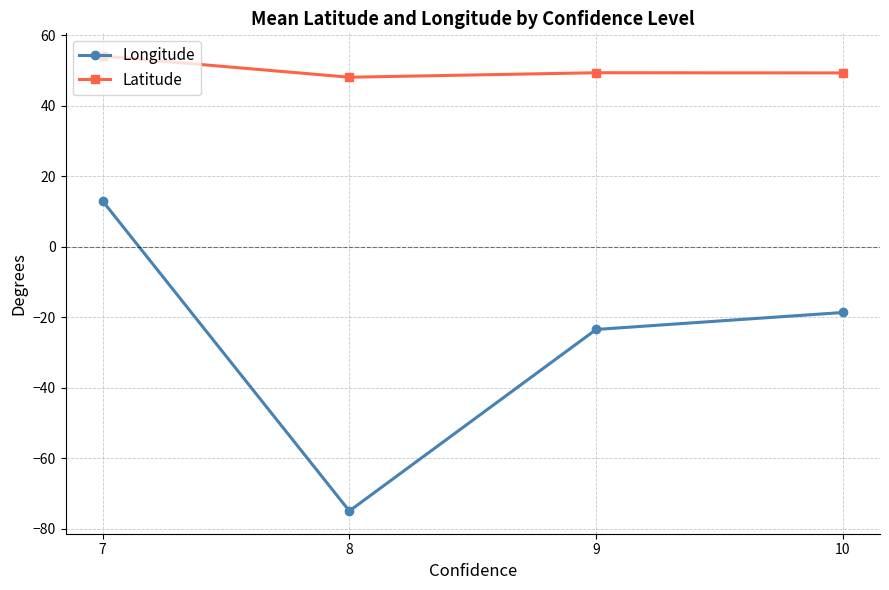

At which label is Longitude closest to -31?

9